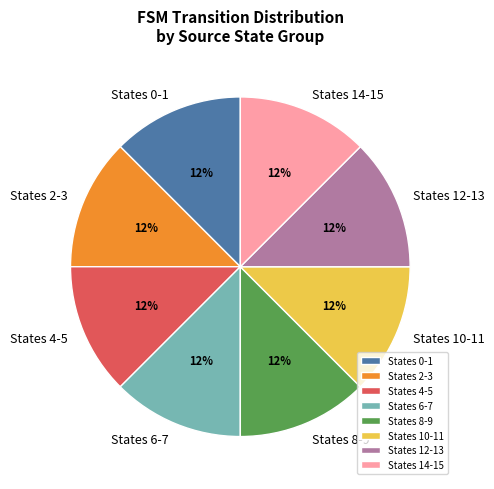

Is there a majority slice in this chart?

No